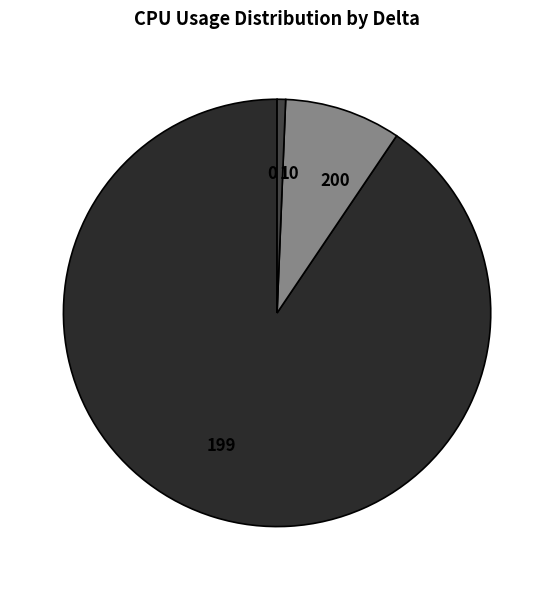

The 199 slice represents 91% of the pie. True or false?

True